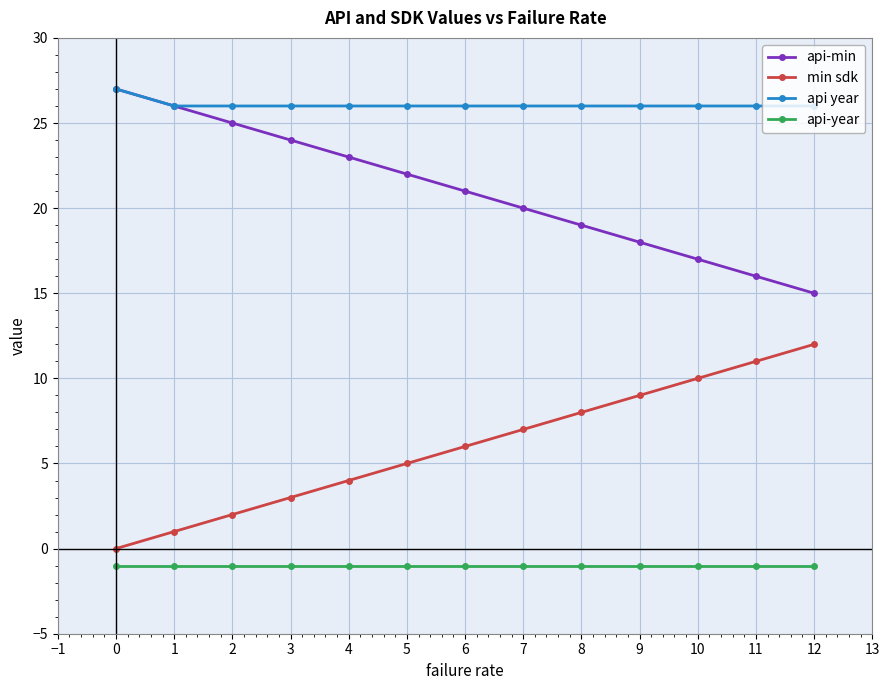

Rank the series by their average value, from highest to lowest.

api year, api-min, min sdk, api-year